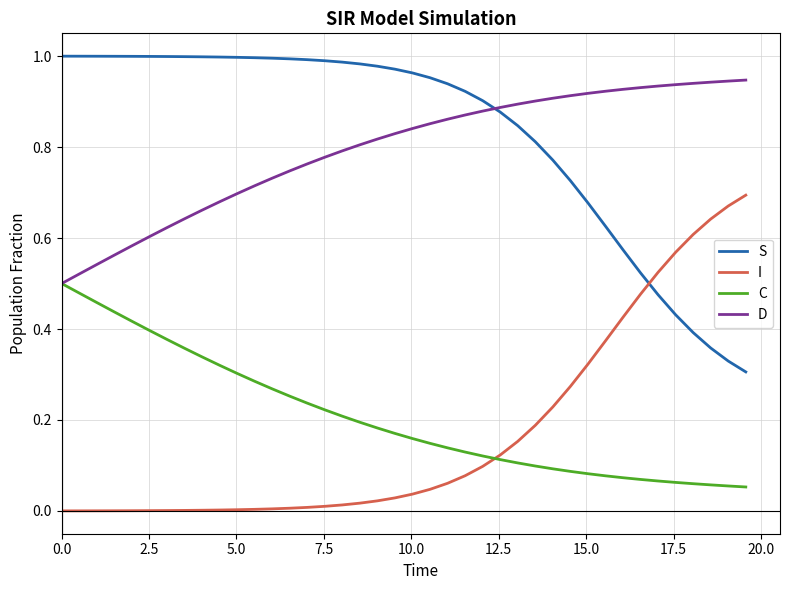

List the series in order of their peak value, highest first.

S, D, I, C